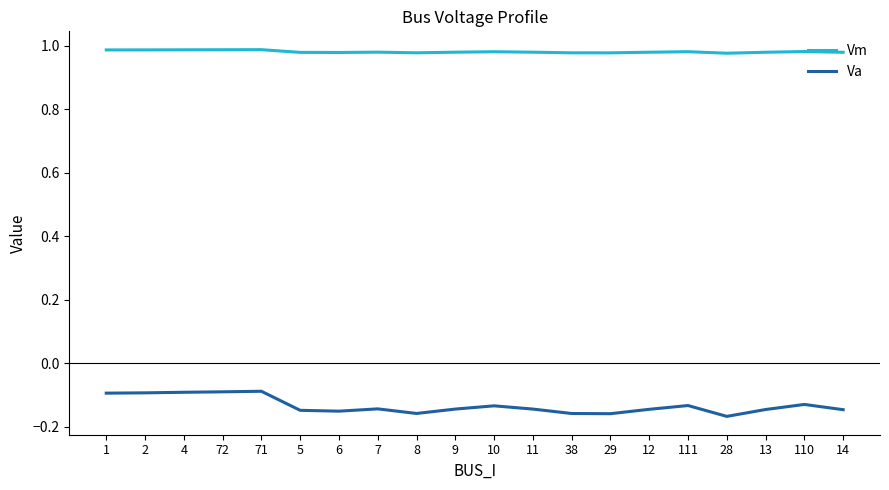

How many distinct data groups are displayed?

2